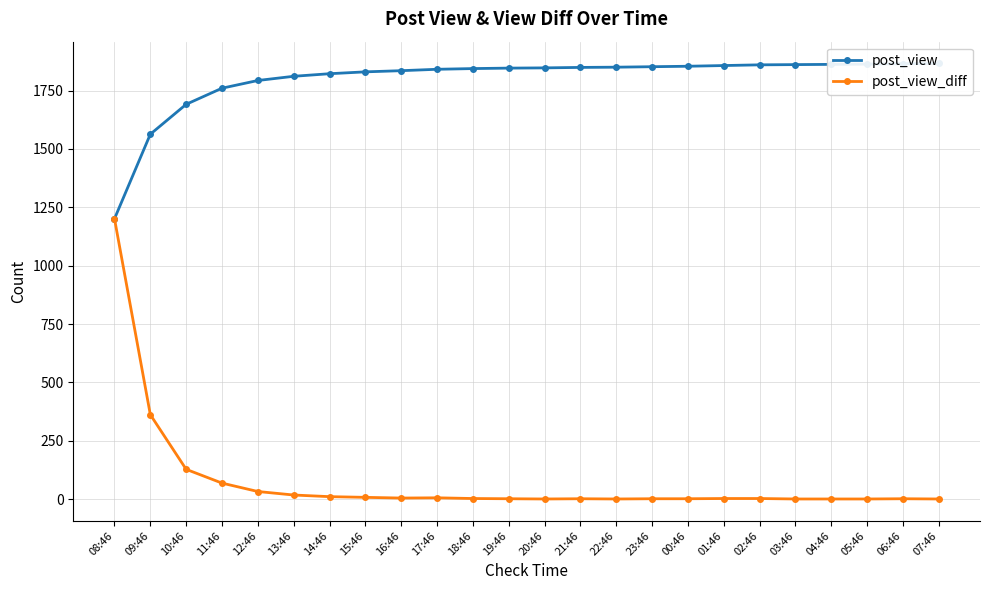

The value of post_view_diff at 09:46 is 540. True or false?

False